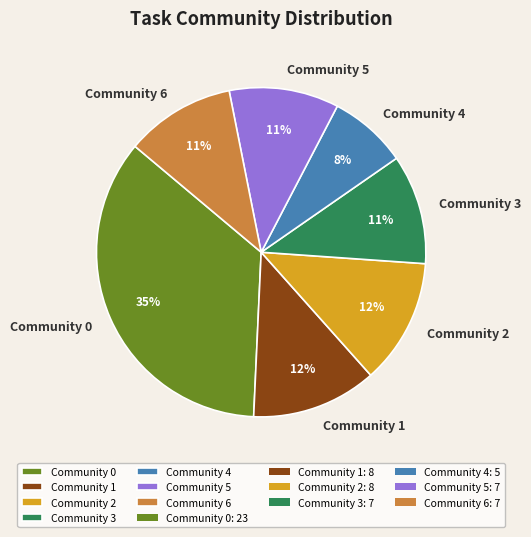

What percentage is the Community 4 slice, to the nearest percent?

8%